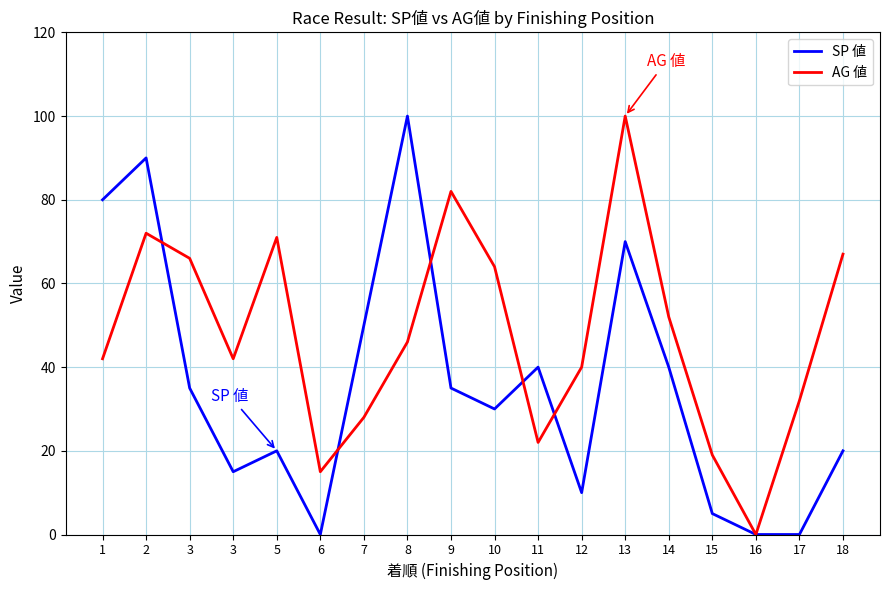

The value of AG 値 at 9 is 113. True or false?

False